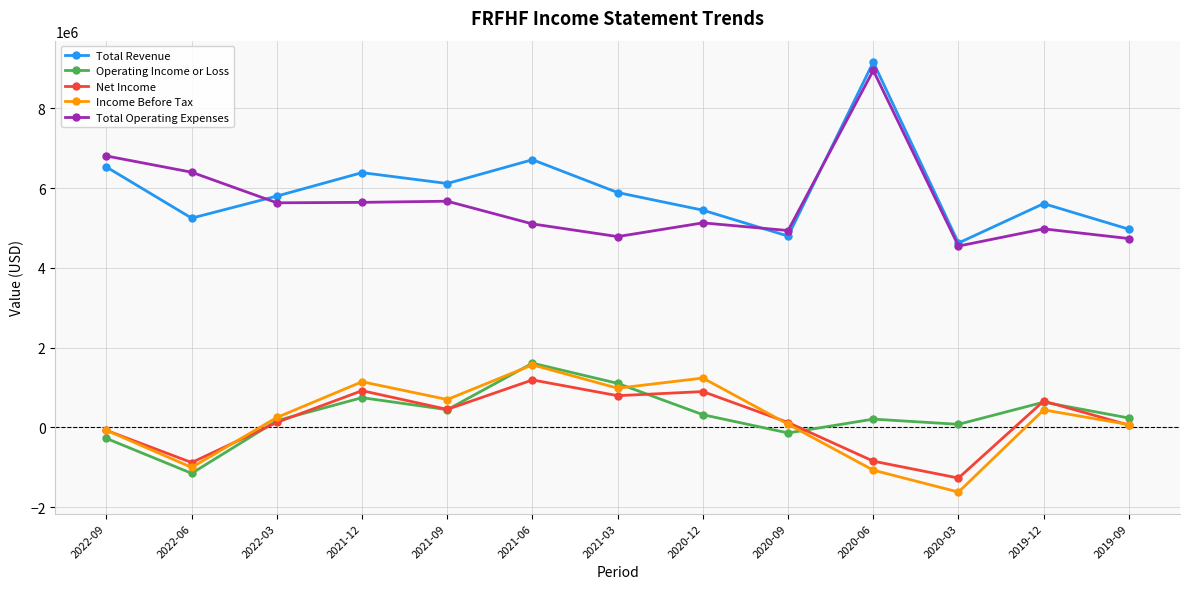

What is the difference between the Operating Income or Loss values at 2021-06 and 2022-09?

1886900